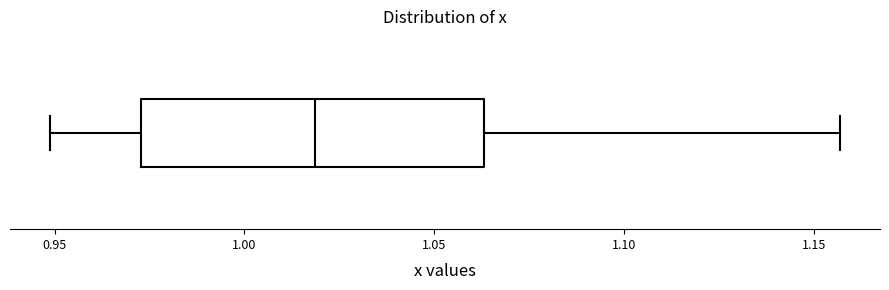

Read this box plot against the x-axis: the position of the median line, the range covered by the box, and the ends of both whiskers. The values are not printed on the chart, so give them approximately, as read against the axis.

median 1.020, box 0.975 to 1.065, whiskers 0.950 to 1.155